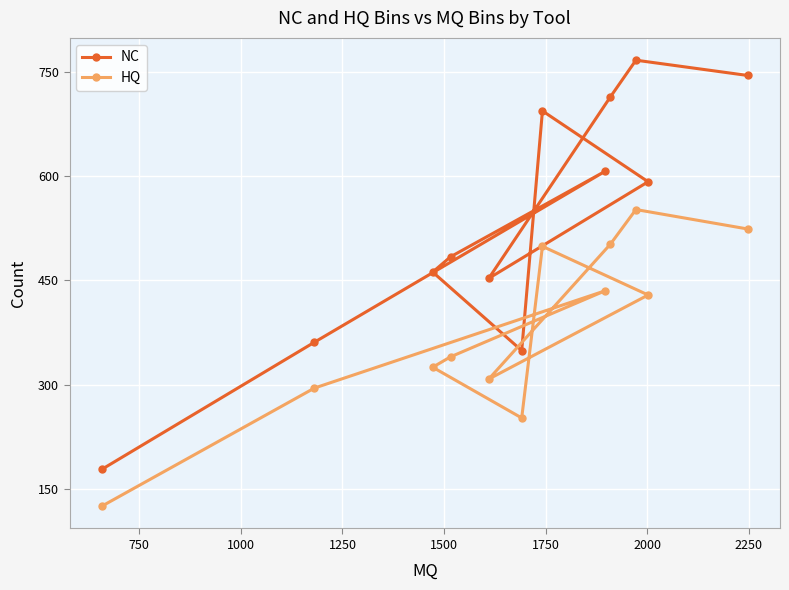

What is the lowest value of the NC series?

178